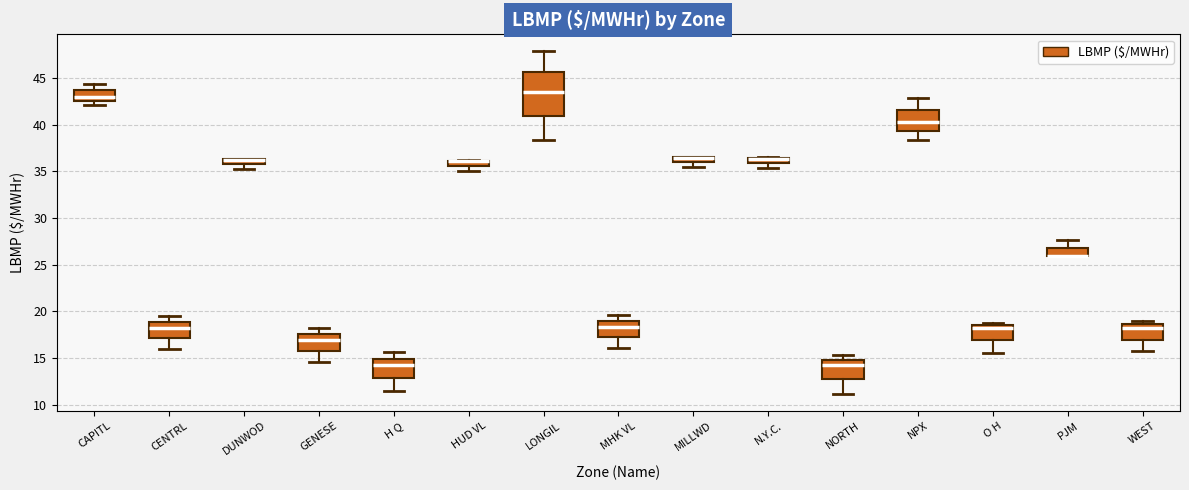

Which box is the tallest, from its lower edge to its upper edge?

LONGIL